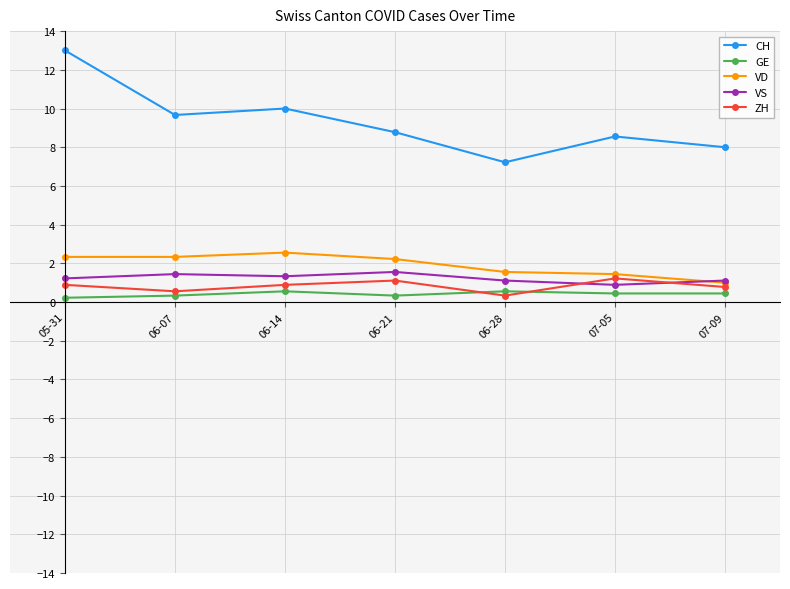

List the series in order of their peak value, lowest first.

GE, ZH, VS, VD, CH